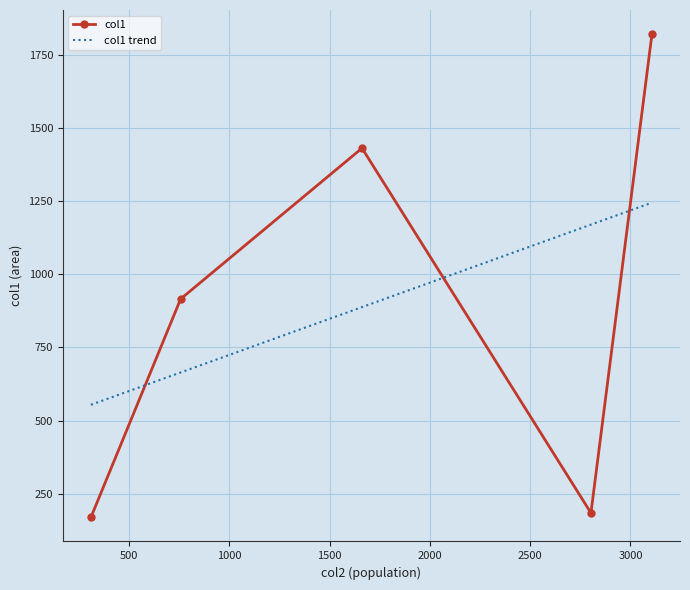

Is it true that the value at Cana-Brava is 3002.1?

False